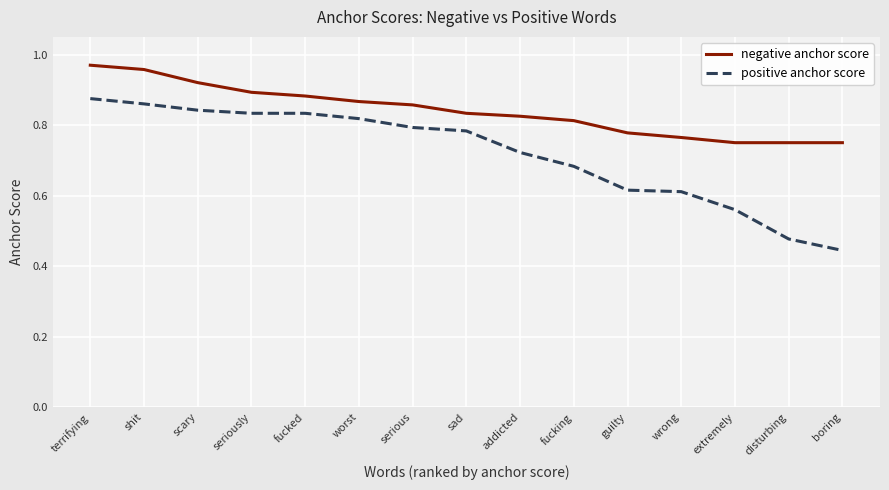

What is the difference between the maximum and minimum values in the negative anchor score series?

0.2